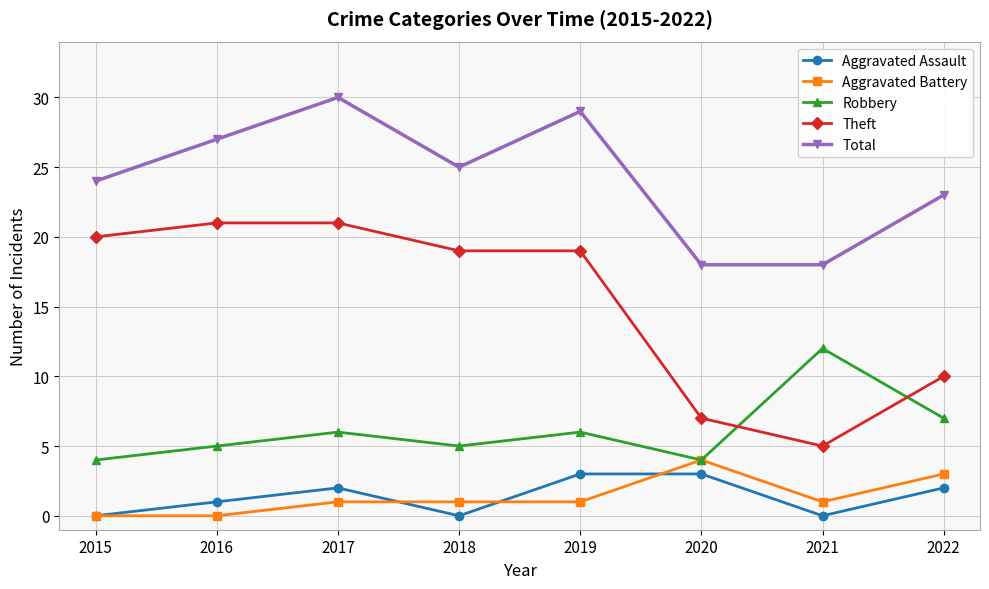

What are all the series names shown in the legend?

Aggravated Assault, Aggravated Battery, Robbery, Theft, Total